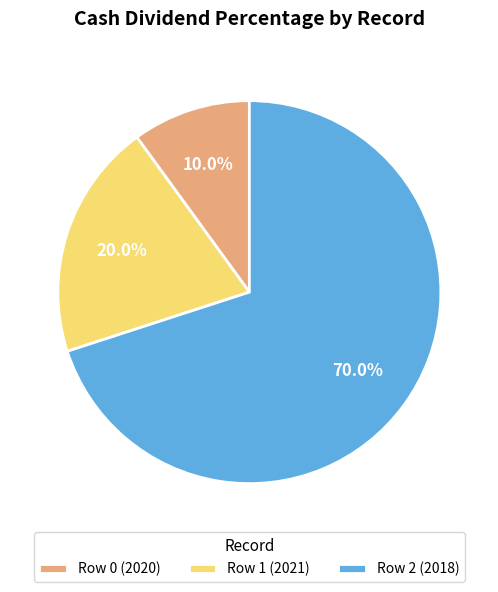

True or false: Row 2 (2018) accounts for 77% of the total.

False